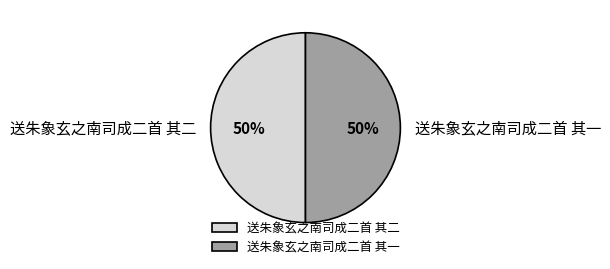

To the nearest percent, what is the average slice percentage?

50%